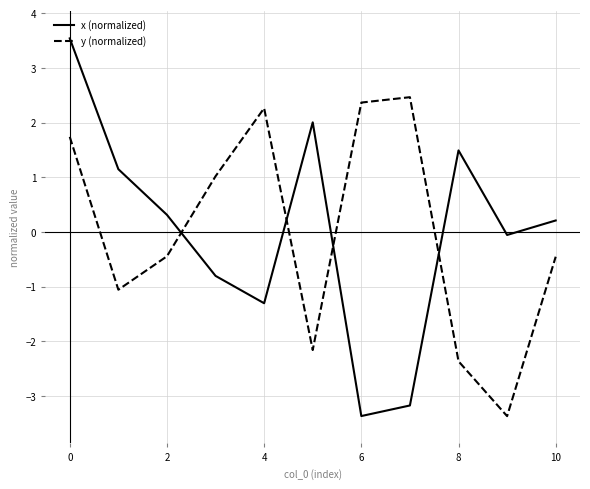

Count the number of data series in this chart.

2